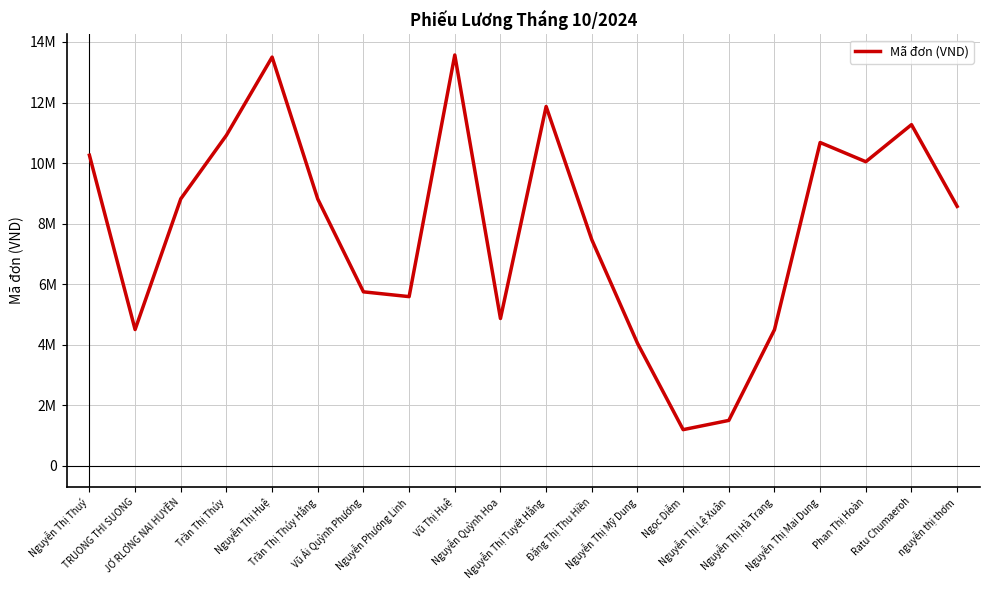

At which label is the value closest to 7385000?

Đặng Thị Thu Hiền